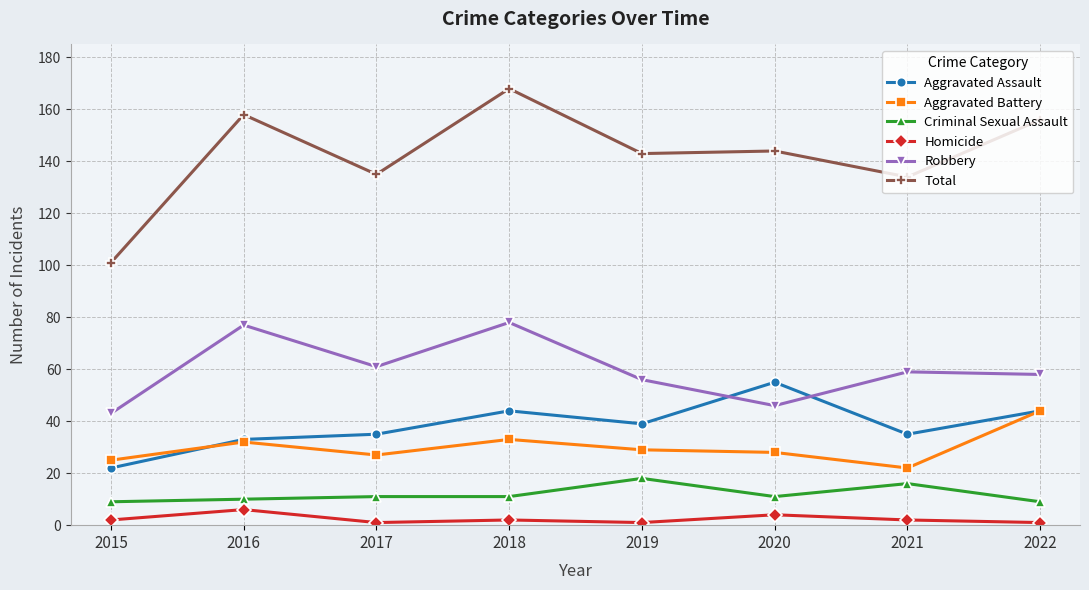

True or false: Total has more than 0 interior local peaks.

True